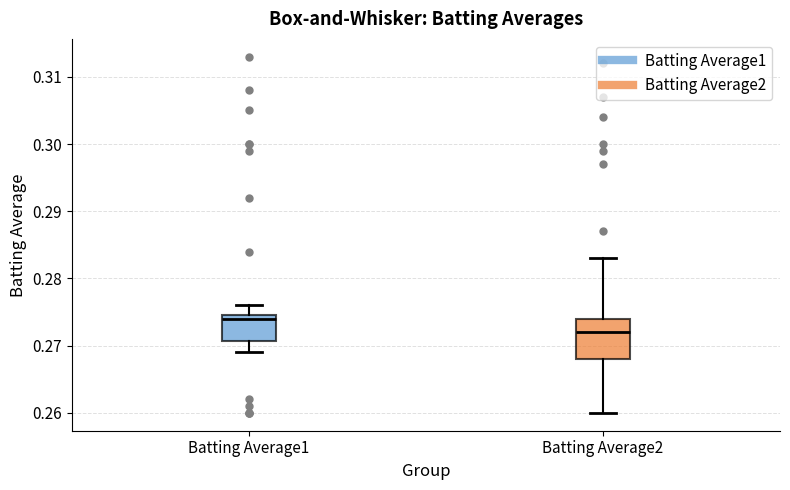

Reading left to right, read every box against the y-axis: the position of its median line, the range the box covers, and the ends of its whiskers. The values are not printed on the chart, so give them approximately, as read against the axis.

Batting Average1: median 0.274, box 0.271 to 0.275, whiskers 0.269 to 0.276
Batting Average2: median 0.272, box 0.268 to 0.274, whiskers 0.260 to 0.283